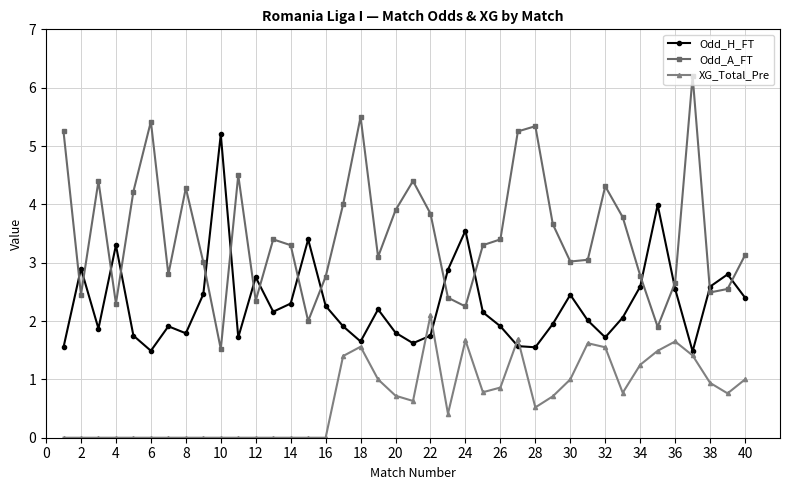

True or false: Odd_H_FT has more than 1 interior local peaks.

True